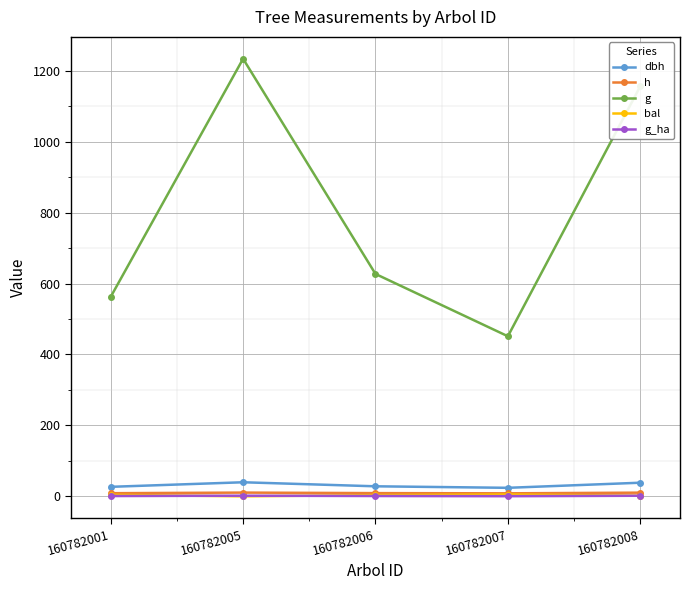

Which series has the largest range (max minus min)?

g